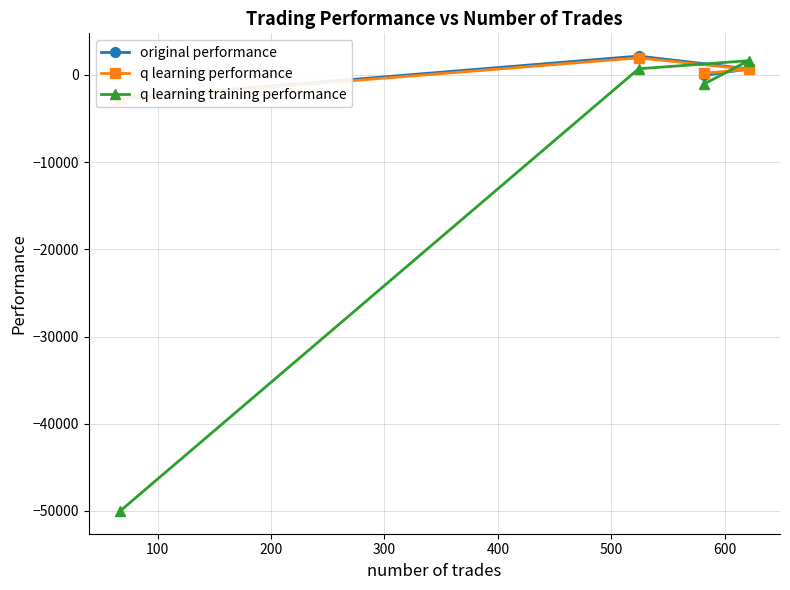

At how many categories does at least one series exceed -13844?

4